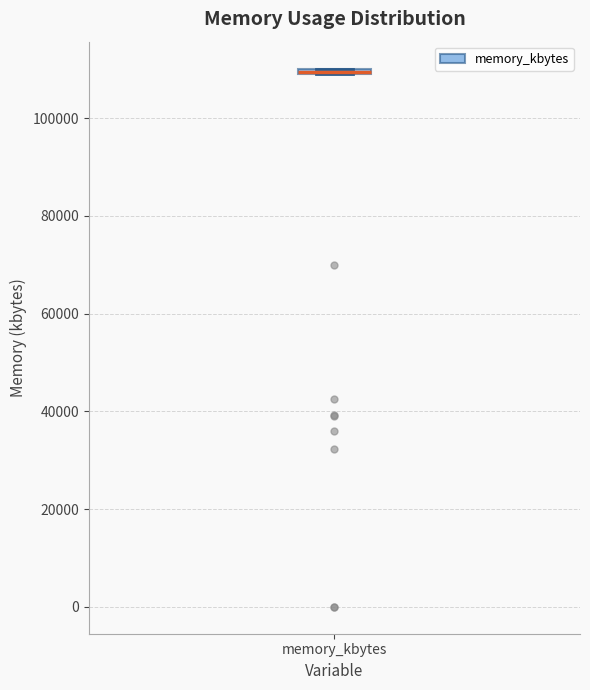

Where is the upper edge of the box for memory_kbytes on the y-axis? The values are not printed on the chart, so give them approximately, as read against the axis.

110000